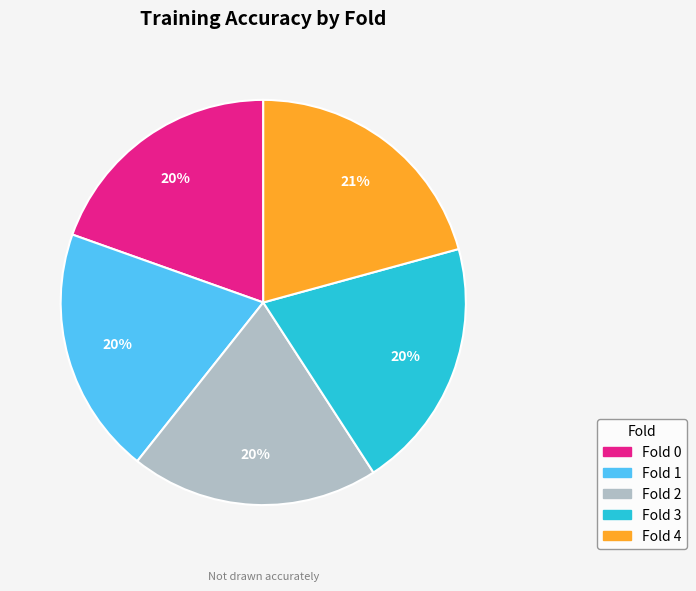

Is the sum of Fold 1 and Fold 4 greater than half?

No